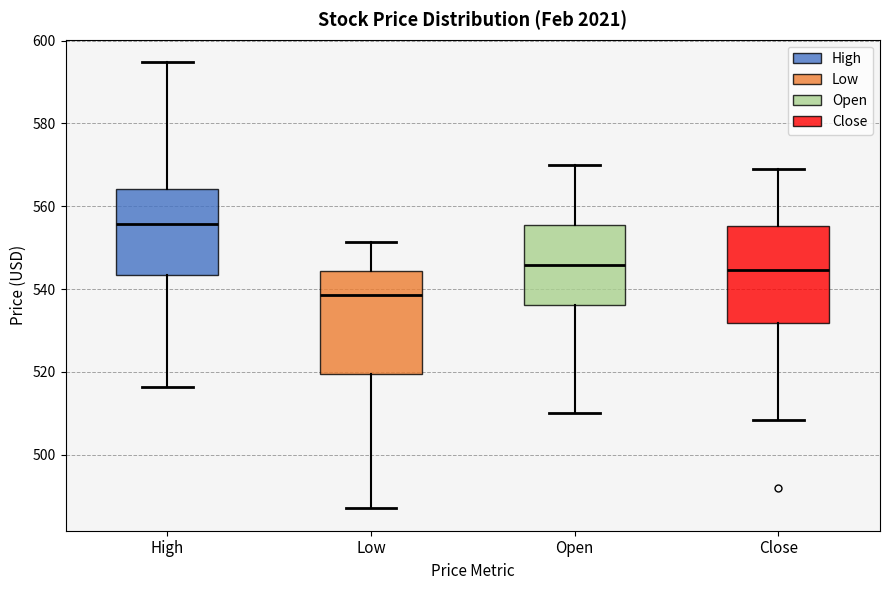

Reading left to right, read every box against the y-axis: the position of its median line, the range the box covers, and the ends of its whiskers. The values are not printed on the chart, so give them approximately, as read against the axis.

High: median 556, box 544 to 564, whiskers 516 to 594
Low: median 538, box 520 to 544, whiskers 488 to 552
Open: median 546, box 536 to 556, whiskers 510 to 570
Close: median 544, box 532 to 556, whiskers 508 to 570